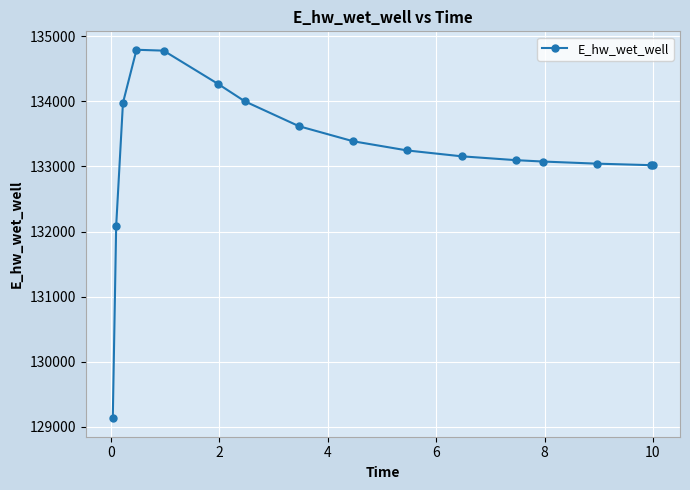

What is the average value?

133230.0